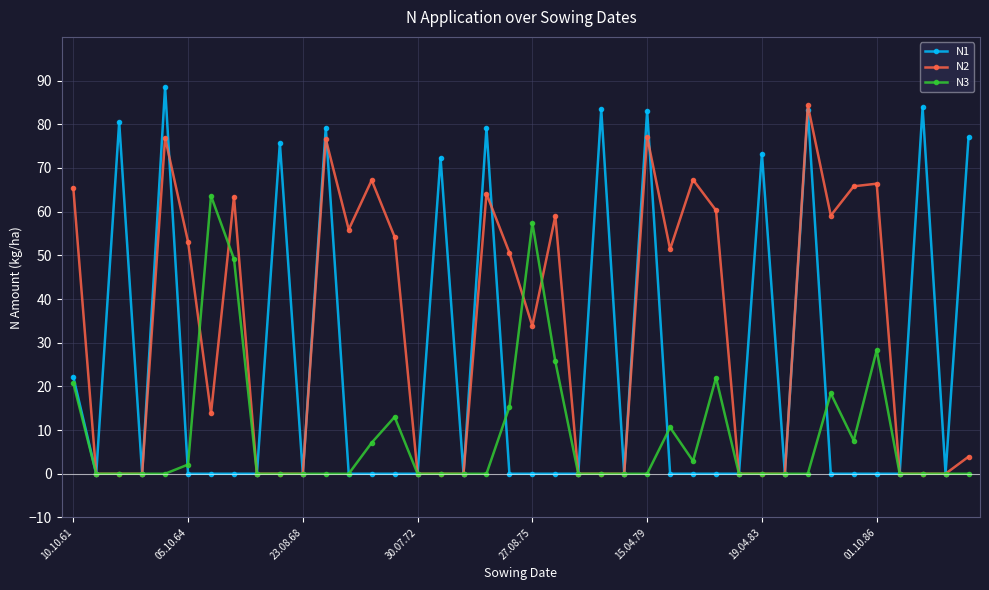

What is the highest value of the N2 series?

84.3